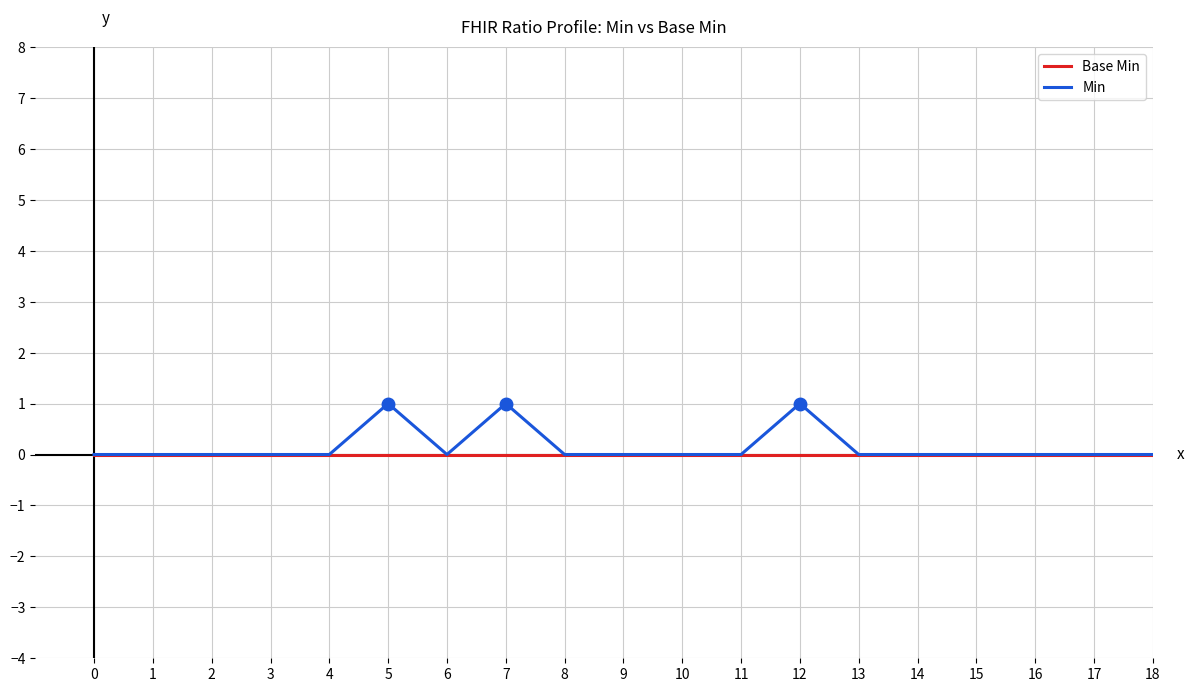

True or false: Min has a value of 0 at 13.

True